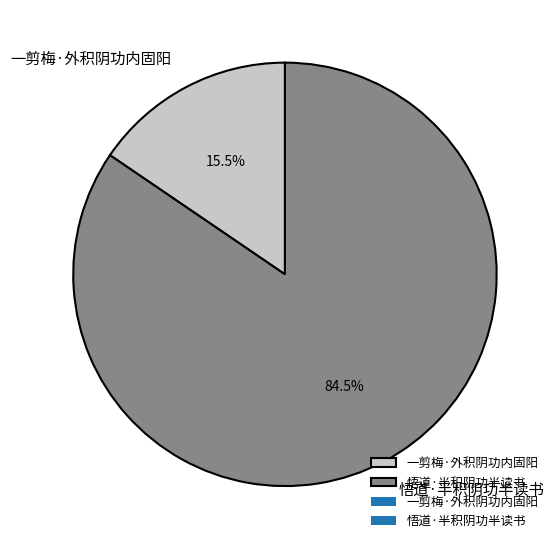

What is the smallest slice in the pie chart?

一剪梅·外积阴功内固阳